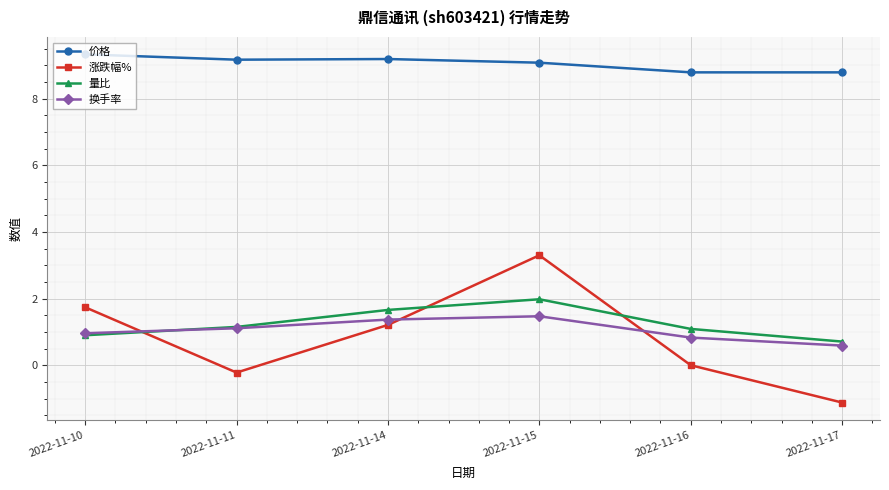

Is the value of 量比 at 2022-11-10 greater than the value of 价格 at 2022-11-15?

No